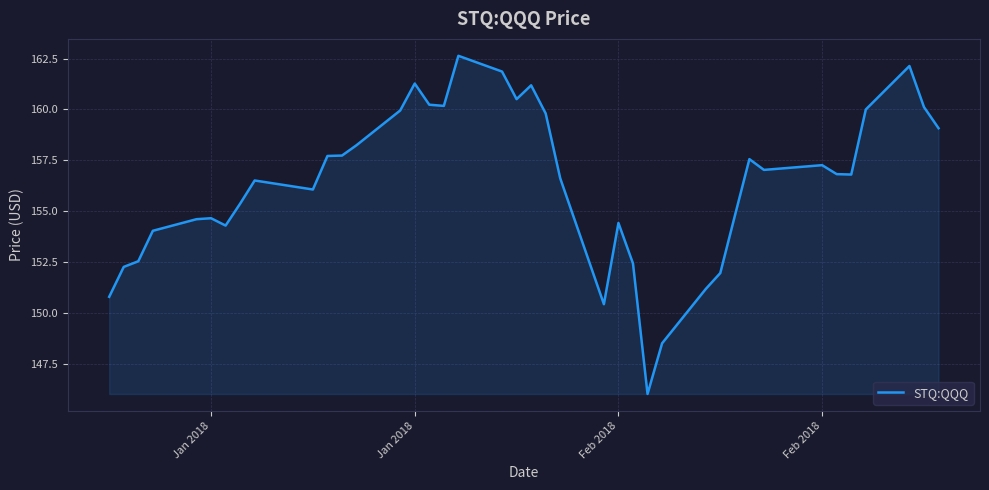

What is the minimum value shown in the chart?

146.0